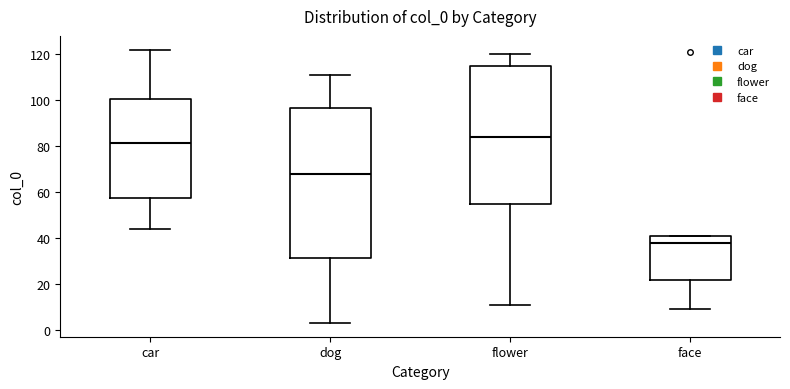

Reading left to right, read every box against the y-axis: the position of its median line, the range the box covers, and the ends of its whiskers. The values are not printed on the chart, so give them approximately, as read against the axis.

car: median 82, box 58 to 100, whiskers 44 to 122
dog: median 68, box 32 to 96, whiskers 4 to 112
flower: median 84, box 56 to 116, whiskers 12 to 120
face: median 38, box 22 to 40, whiskers 10 to 42